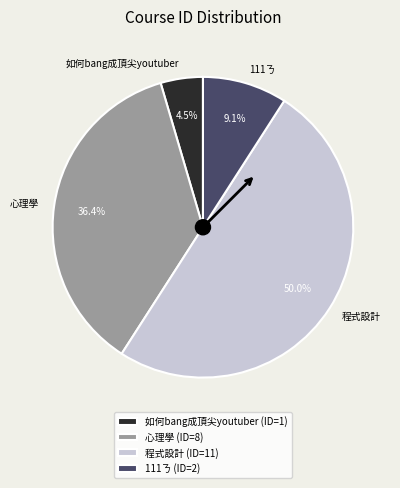

What percentage is the 程式設計 slice, to the nearest percent?

50%